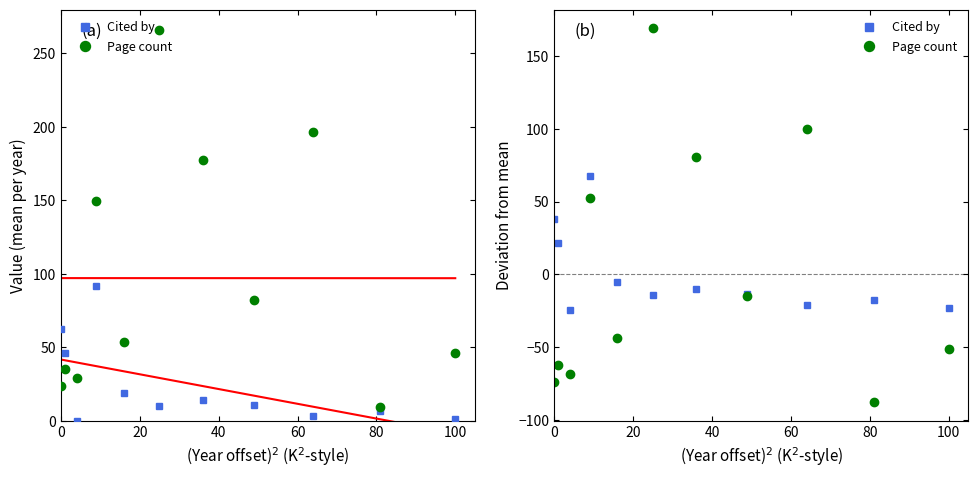

What is the value of the Cited by point at the 1st from the left?

38.3